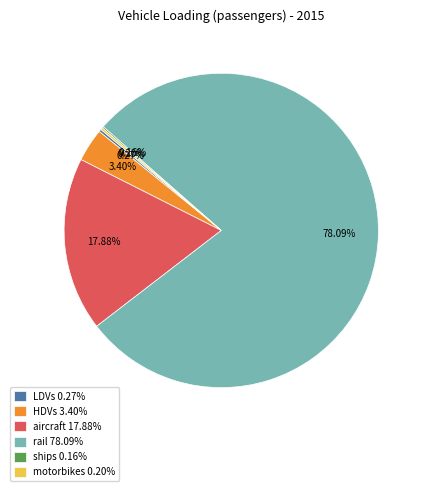

To the nearest percent, what is the average slice percentage?

17%